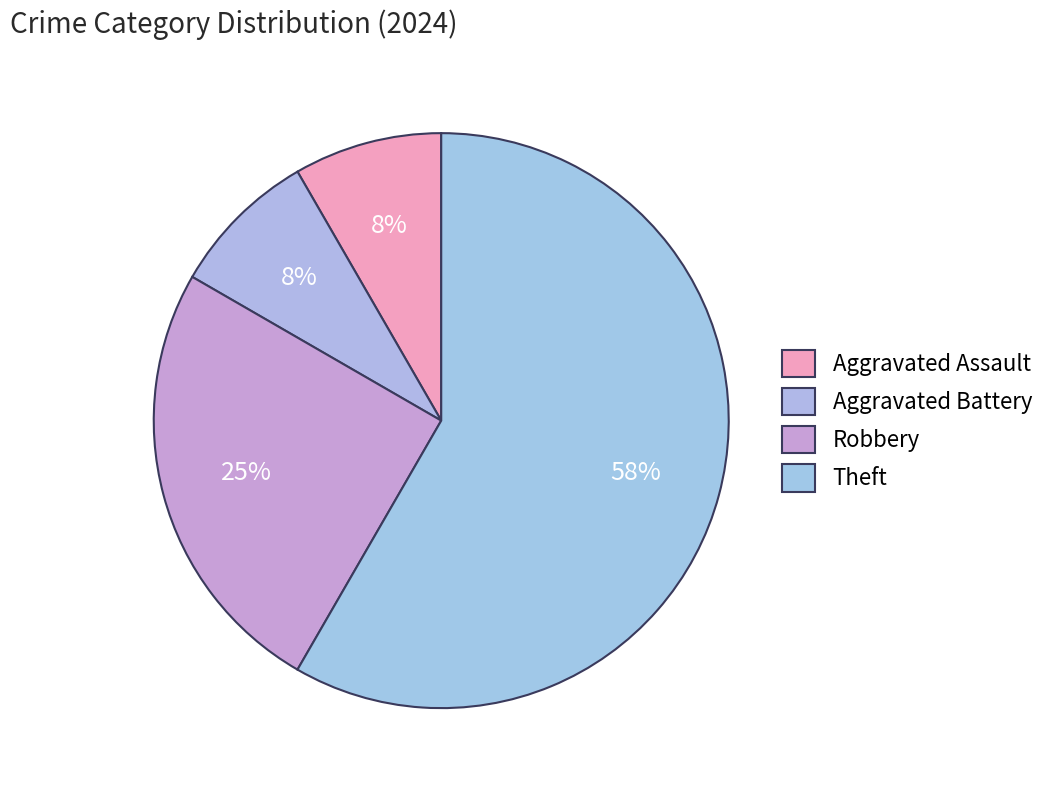

To the nearest percent, what is the difference between the largest and smallest slice percentages?

50%